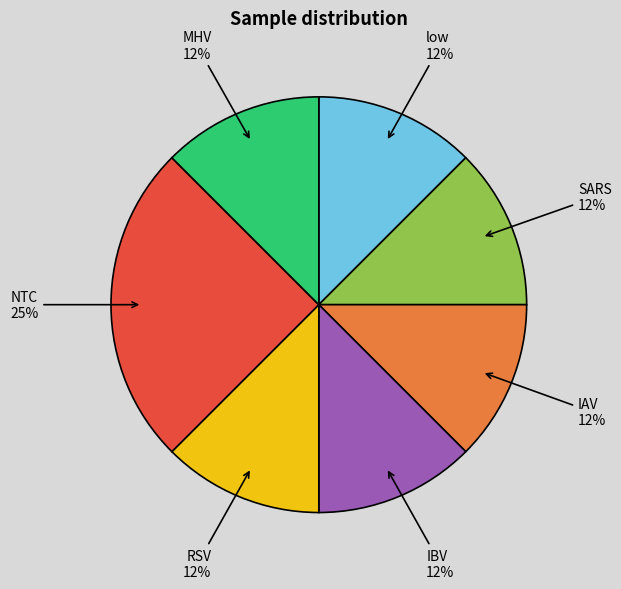

How many segments does this pie chart have?

7